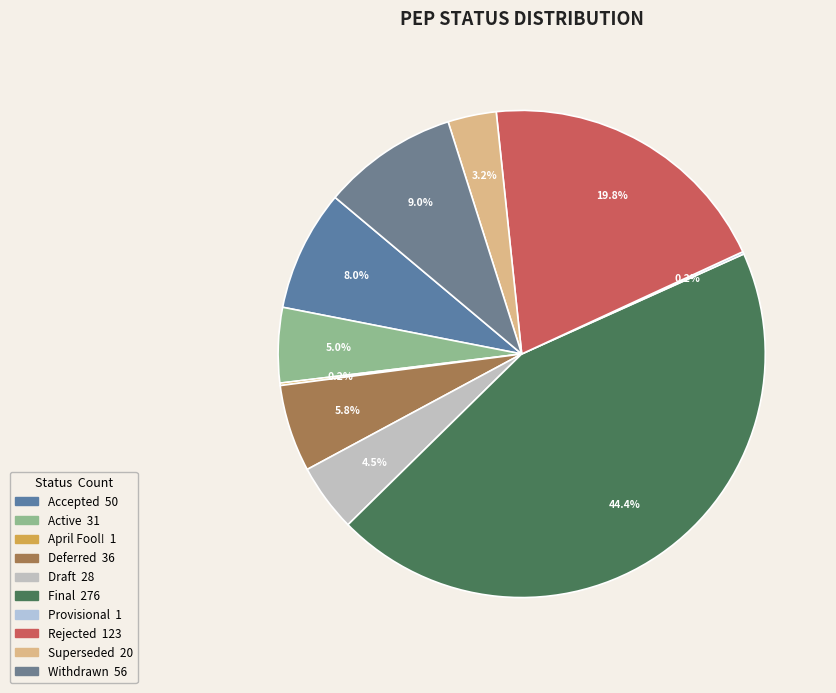

To the nearest percent, what is the difference between the Active and Rejected slice percentages?

15%